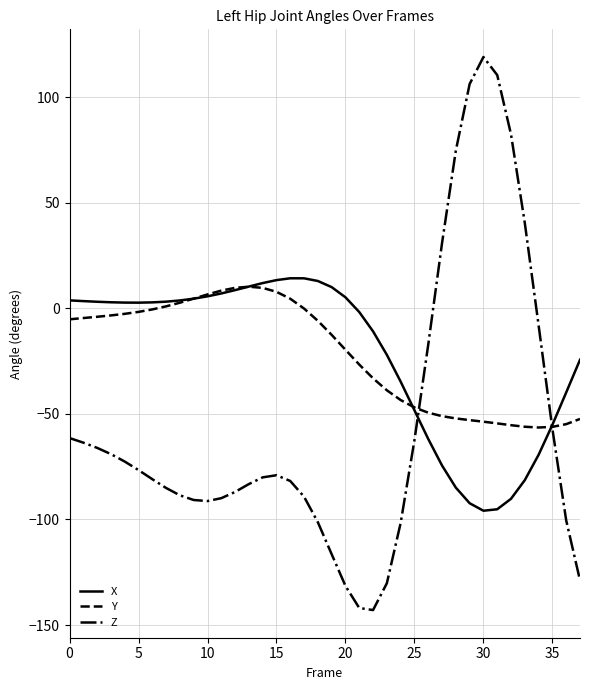

What is the minimum value for Z?

-142.9